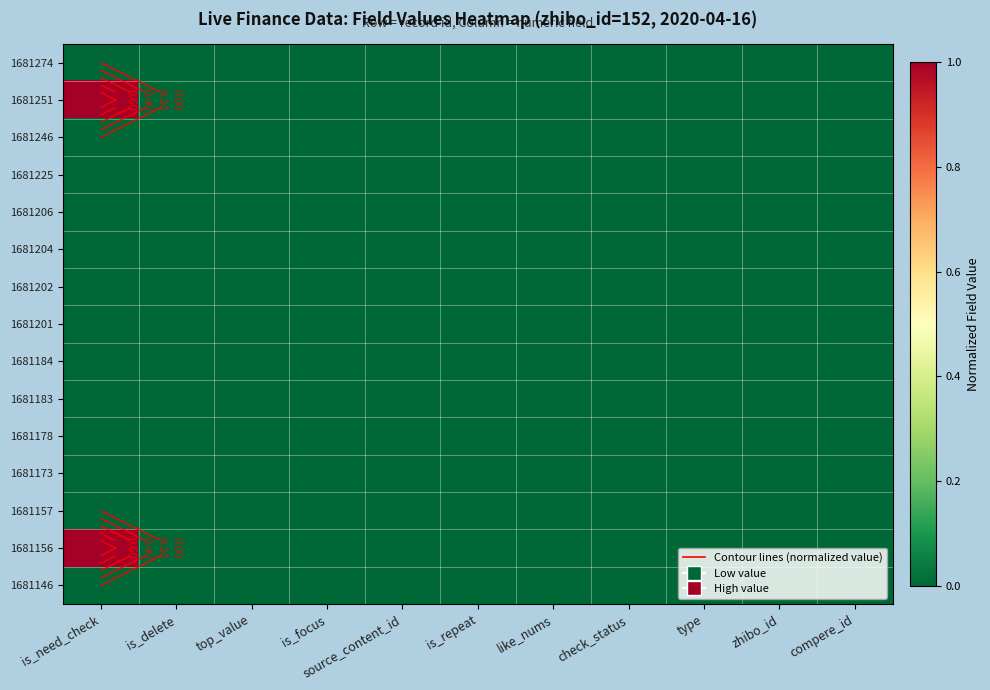

At which category is the sum across all series the highest?

is_need_check